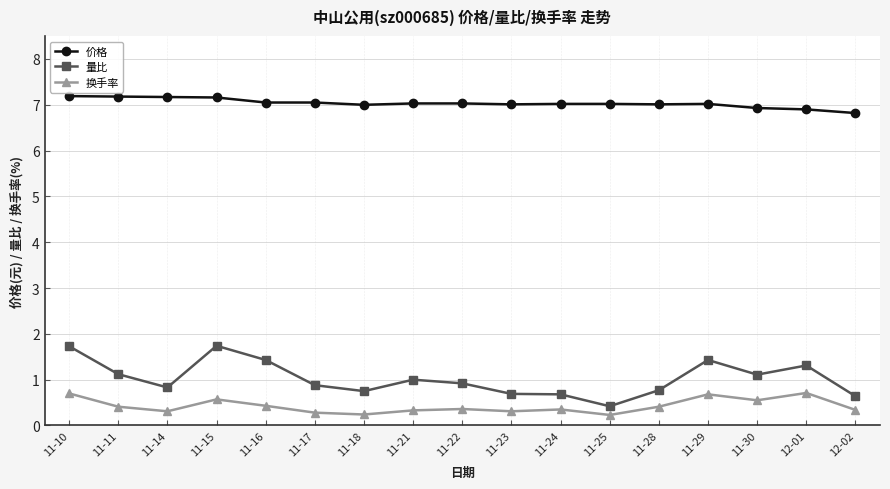

Read the 价格 value at 11-24.

7.0